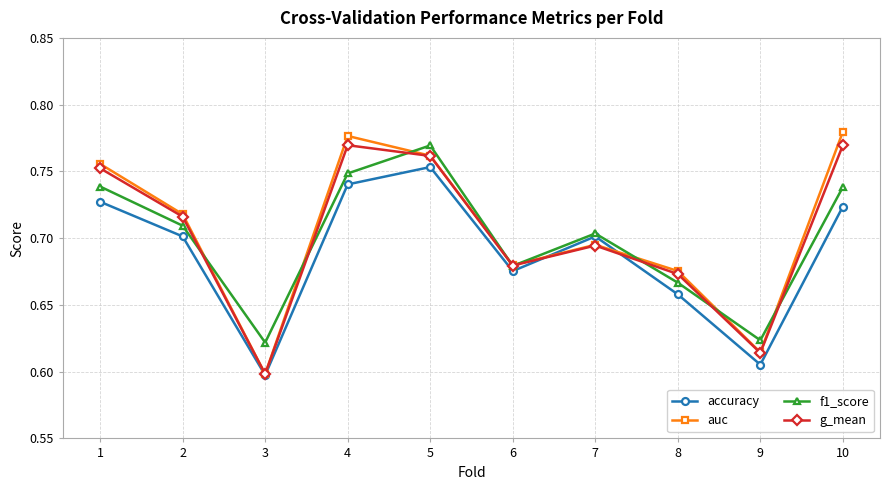

What is the sum of all accuracy values?

6.9